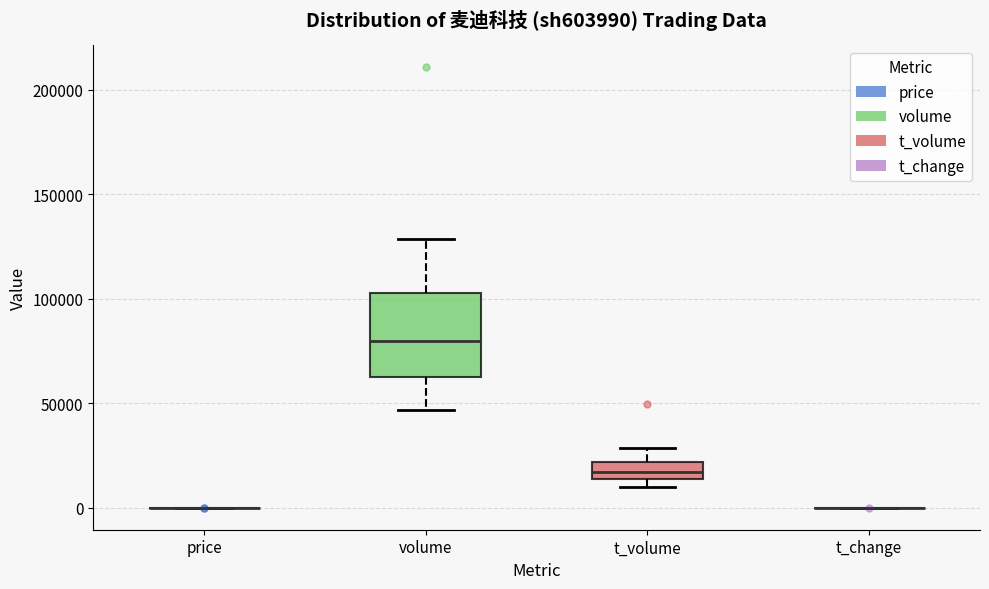

Which box is the tallest, from its lower edge to its upper edge?

volume